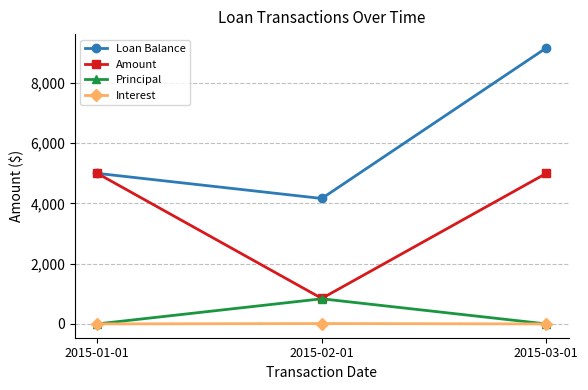

What is the spread (max minus min) of values at 2015-01-01?

5000.0